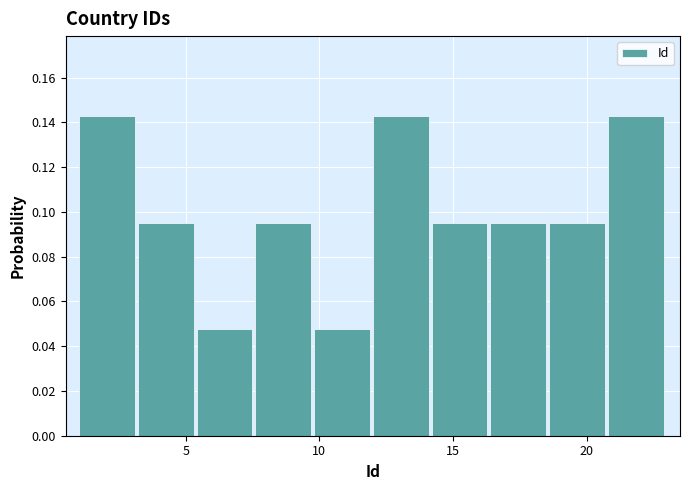

Reading left to right, transcribe this chart: for each bar, give the range it covers on the x-axis and its height. Neither the bar edges nor the heights are printed on the chart, so give them approximately, as read against the axes.

1.0 to 3.2: 0.142
3.2 to 5.4: 0.096
5.4 to 7.6: 0.048
7.6 to 9.8: 0.096
9.8 to 12.0: 0.048
12.0 to 14.2: 0.142
14.2 to 16.4: 0.096
16.4 to 18.6: 0.096
18.6 to 20.8: 0.096
20.8 to 23.0: 0.142